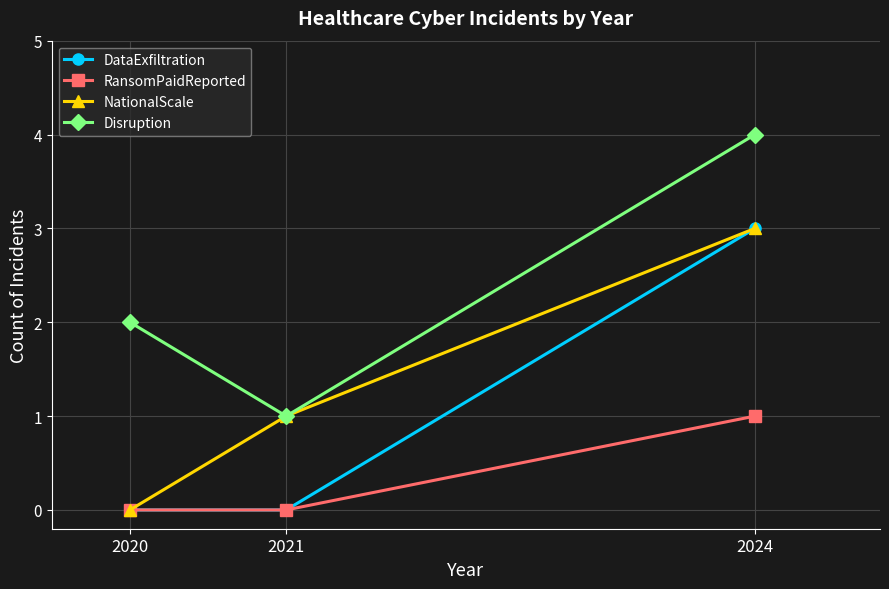

The DataExfiltration series shows 1 at 2021. True or false?

False